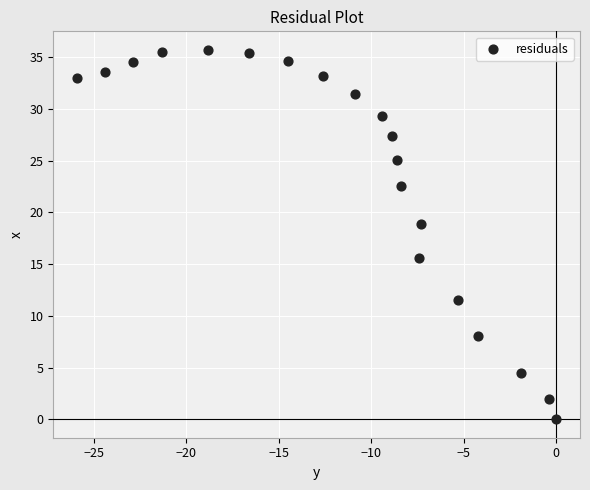

What is the range of X values (max minus min)?

25.9